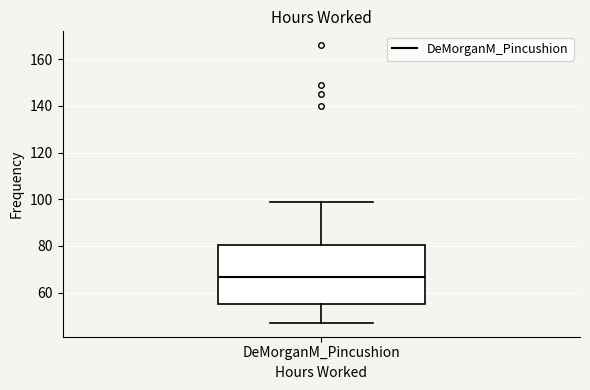

Where does the upper whisker of the box for DeMorganM_Pincushion end on the y-axis? The values are not printed on the chart, so give them approximately, as read against the axis.

100